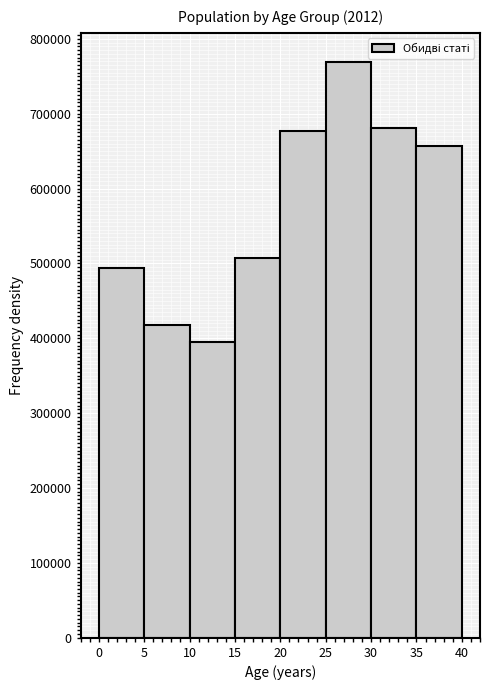

Reading left to right, list every bar in this chart as the range it spans on the x-axis followed by its height. The values are not printed on the chart, so give them approximately, as read against the axis.

0 to 5: 490000
5 to 10: 420000
10 to 15: 390000
15 to 20: 510000
20 to 25: 680000
25 to 30: 770000
30 to 35: 680000
35 to 40: 660000